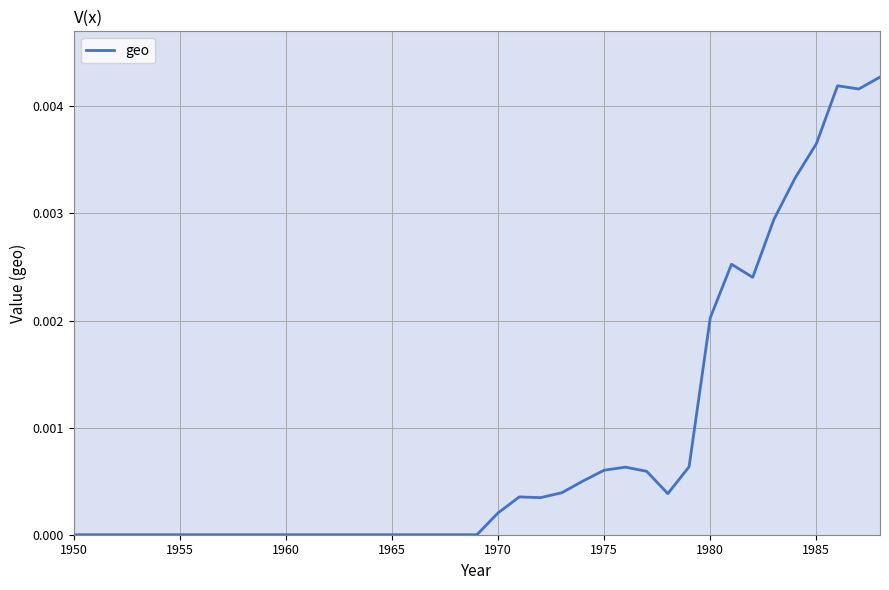

The value at 1955 is 0.0. True or false?

True